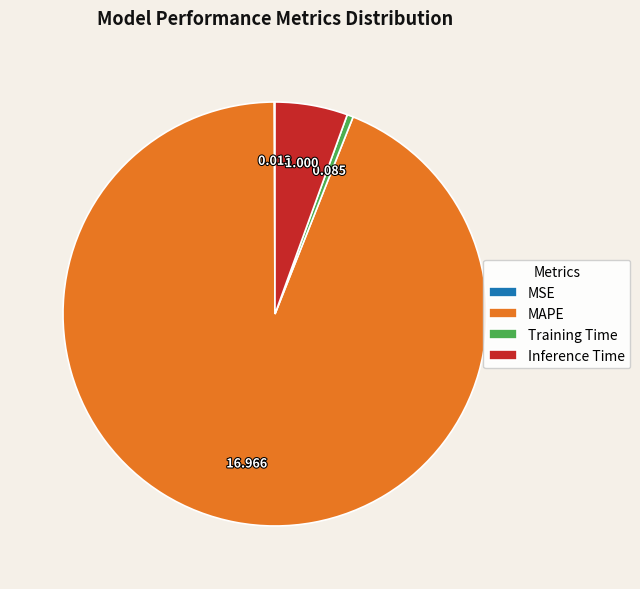

Which category has the biggest portion of the pie?

MAPE